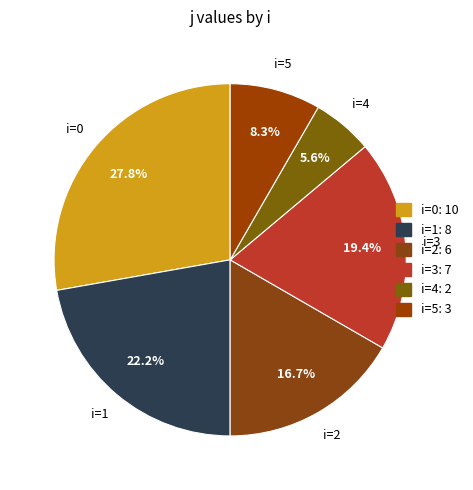

Count the number of slices in the pie.

6